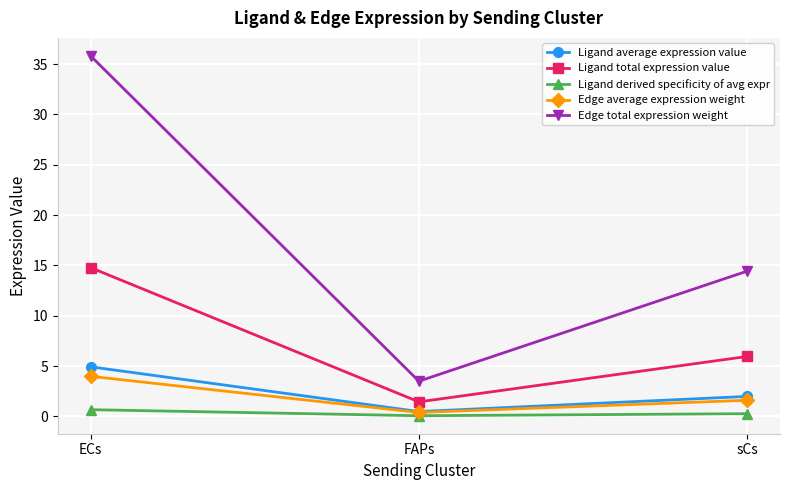

The Ligand total expression value series shows 1.4 at FAPs. True or false?

True